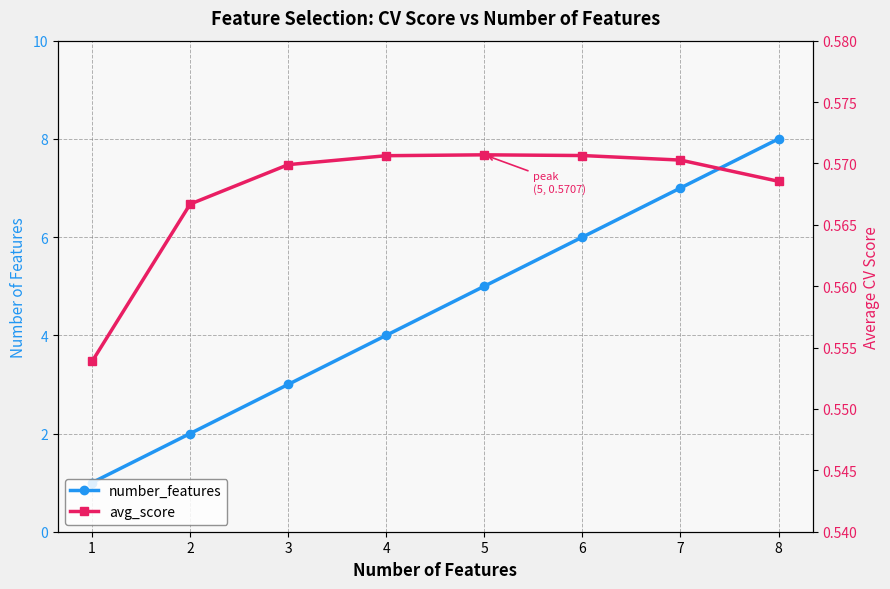

Is the value of number_features at 2 greater than the value of avg_score at 7?

Yes